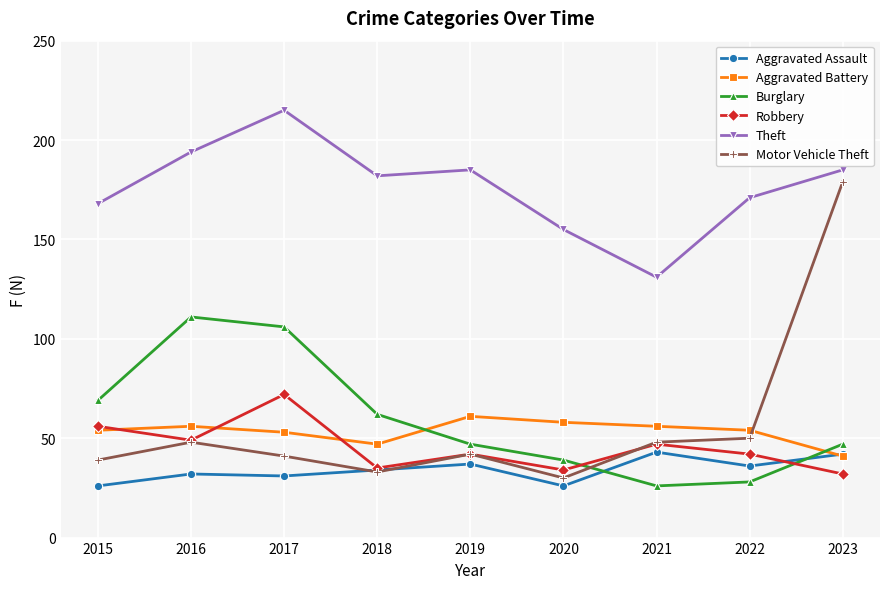

What is the value of the Motor Vehicle Theft point at the 9th from the left?

179